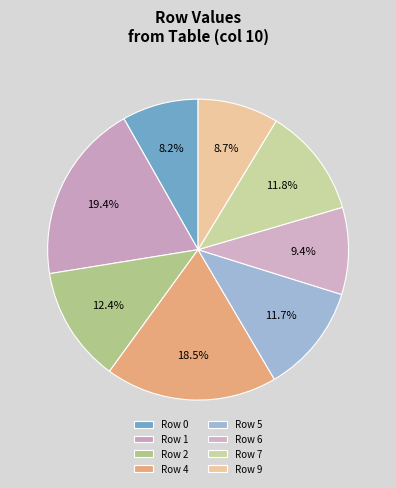

To the nearest percent, what percentage of the pie is Row 0?

8%